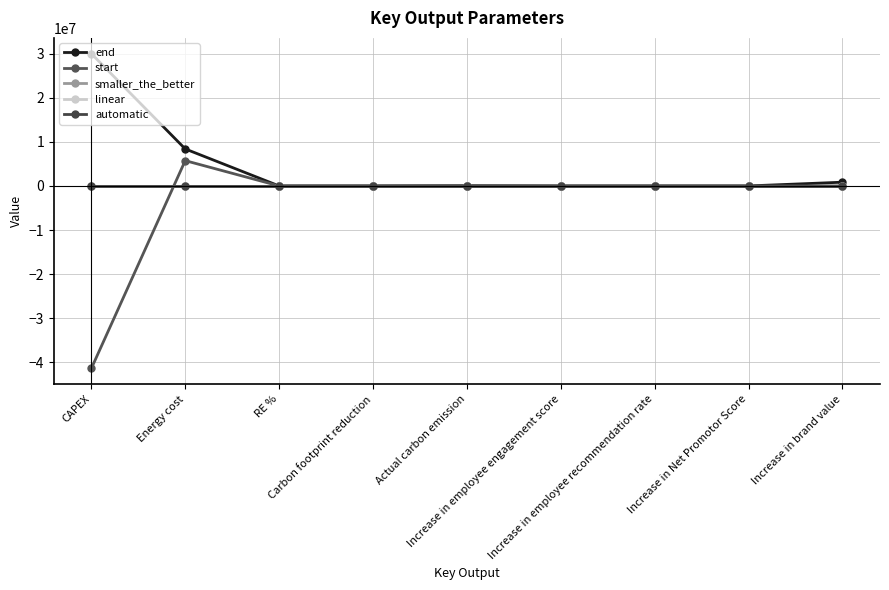

Which has a higher value, Increase in brand value or Increase in employee engagement score?

Increase in brand value